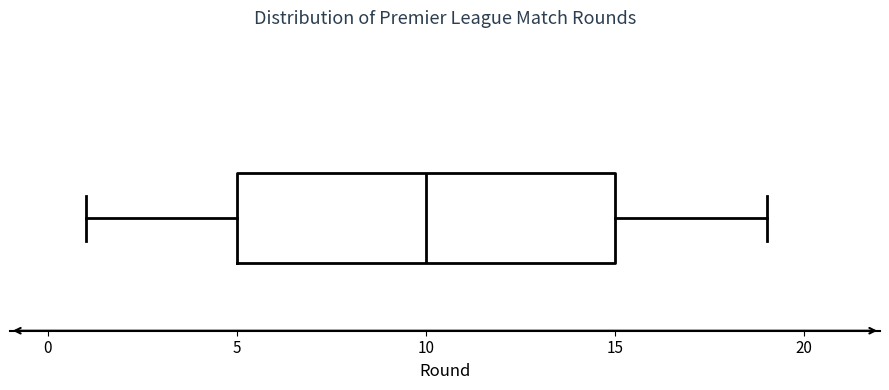

Where does the right whisker of the box end on the x-axis? The values are not printed on the chart, so give them approximately, as read against the axis.

19